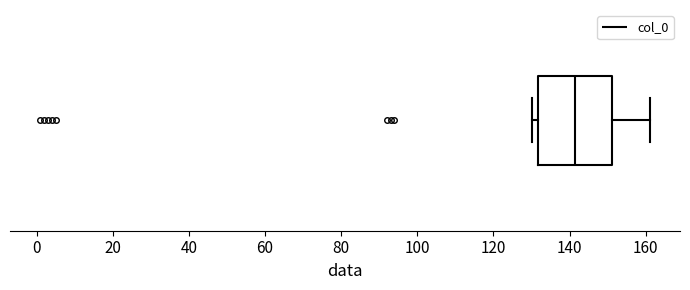

Read this box plot against the x-axis: the position of the median line, the range covered by the box, and the ends of both whiskers. The values are not printed on the chart, so give them approximately, as read against the axis.

median 142, box 132 to 152, whiskers 130 to 162